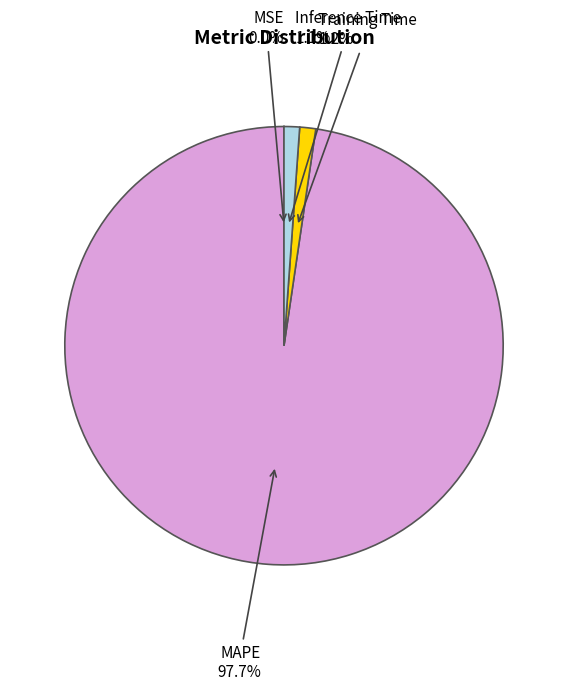

Which slice is the largest?

MAPE